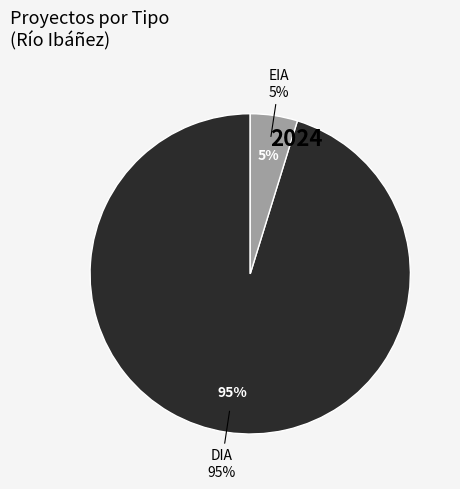

To the nearest percent, what is the combined percentage of EIA and DIA?

100%